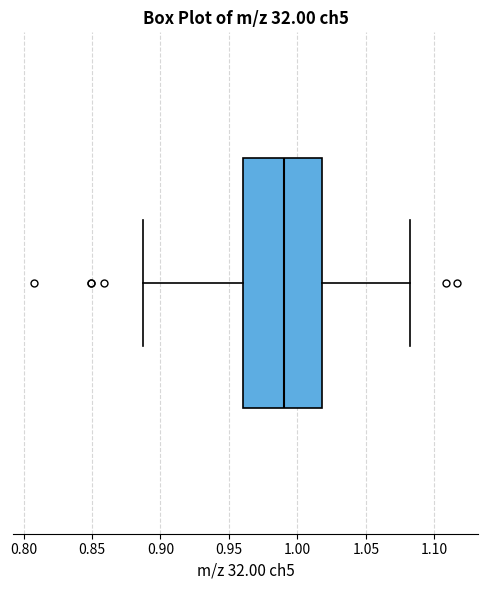

Read this box plot against the x-axis: the position of the median line, the range covered by the box, and the ends of both whiskers. The values are not printed on the chart, so give them approximately, as read against the axis.

median 0.990, box 0.960 to 1.020, whiskers 0.885 to 1.080